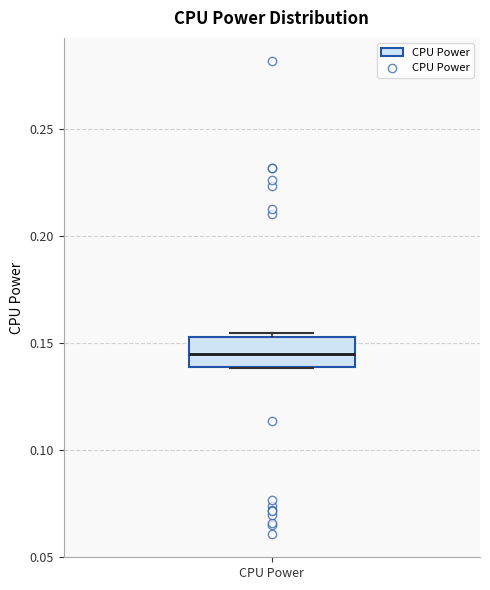

Transcribe this box plot: give where the median line is, the range the box spans, and where the two whiskers end, as read against the y-axis. The values are not printed on the chart, so give them approximately, as read against the axis.

median 0.145, box 0.140 to 0.155, whiskers 0.140 to 0.155 (just above the box's upper edge)